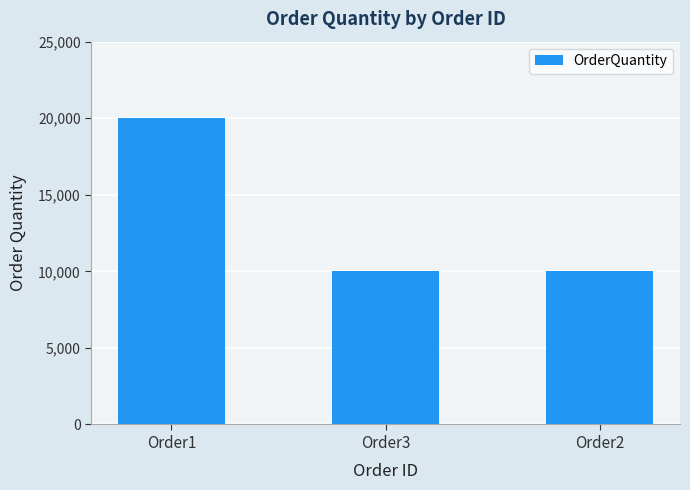

How many bars are there in total?

3